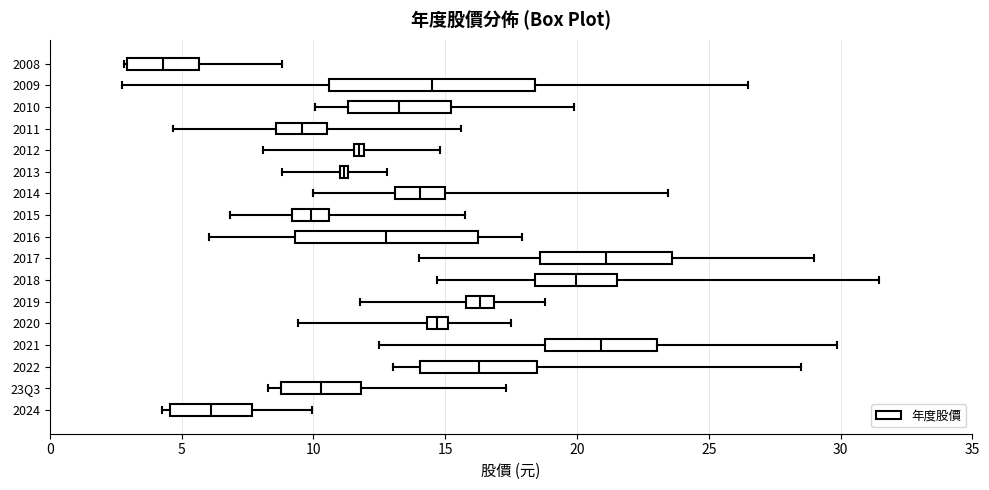

Where is the right edge of the box for 2008 on the x-axis? The values are not printed on the chart, so give them approximately, as read against the axis.

5.5